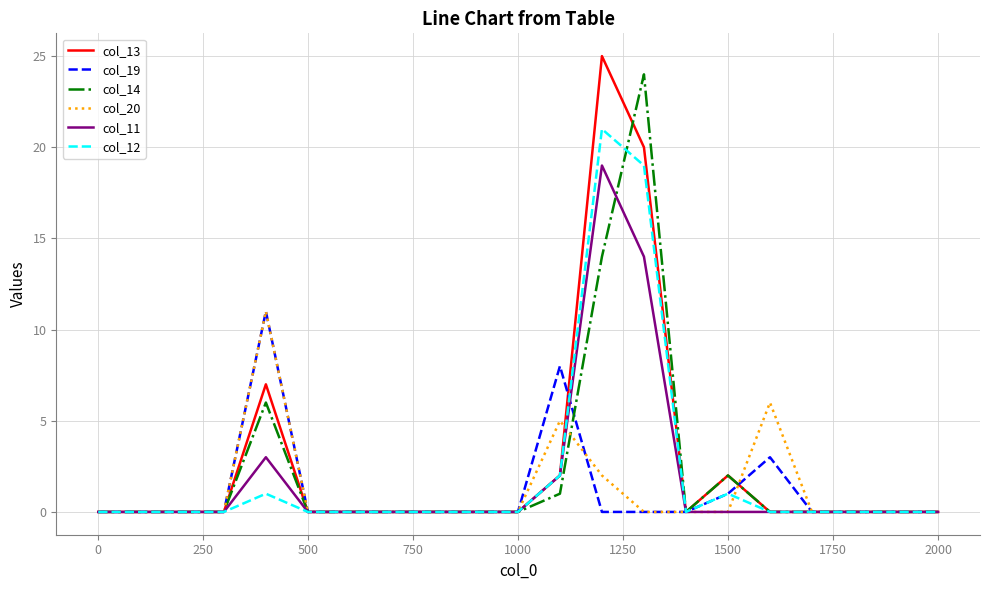

What is the maximum value for col_13?

25